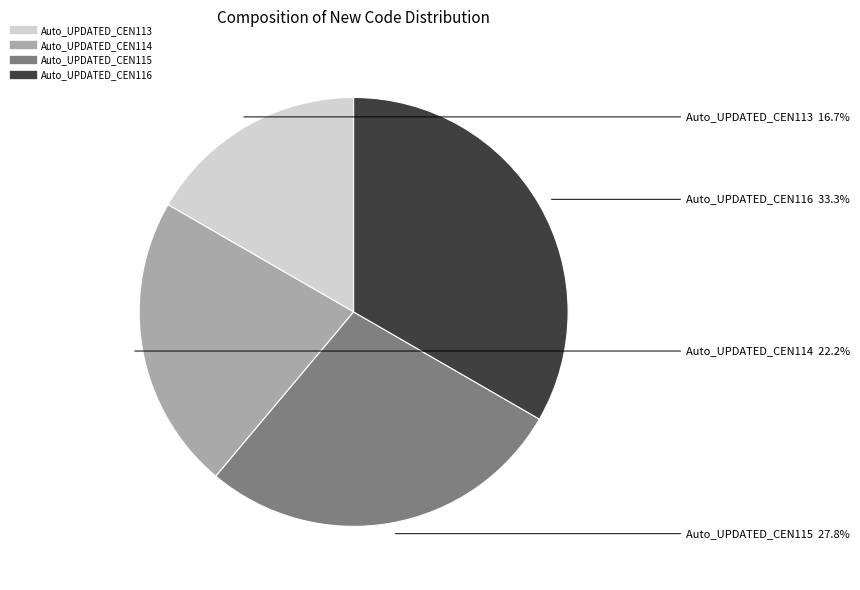

What is the ratio of the value at Auto_UPDATED_CEN115 to the value at Auto_UPDATED_CEN116?

0.8